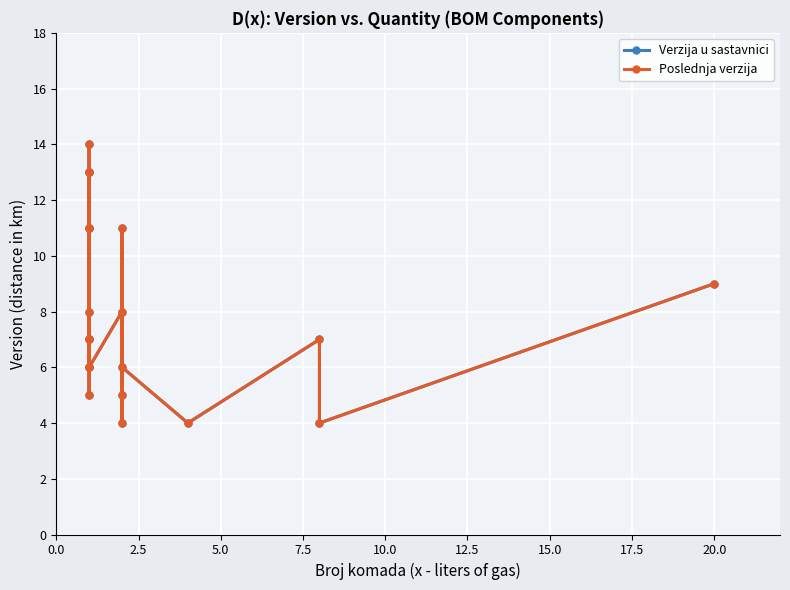

How many lines are shown in the chart?

2